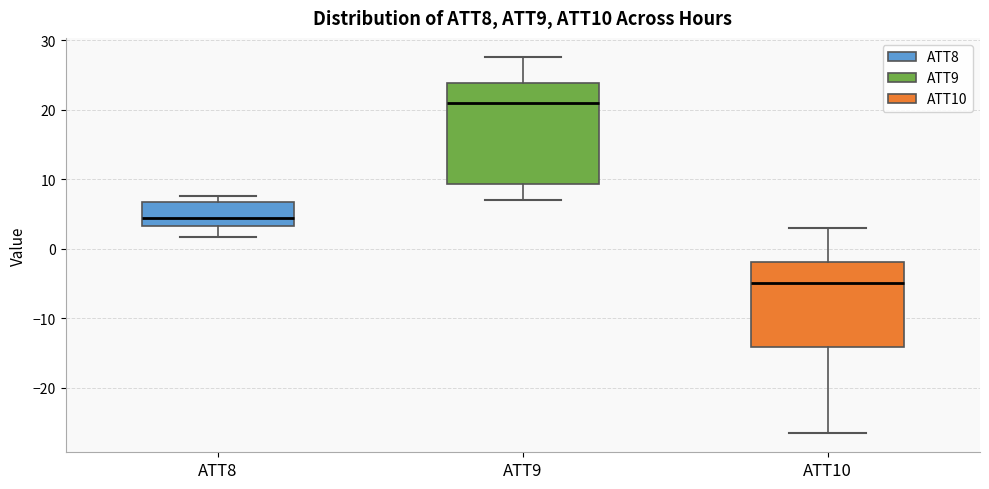

Which box's median line is the lowest?

ATT10